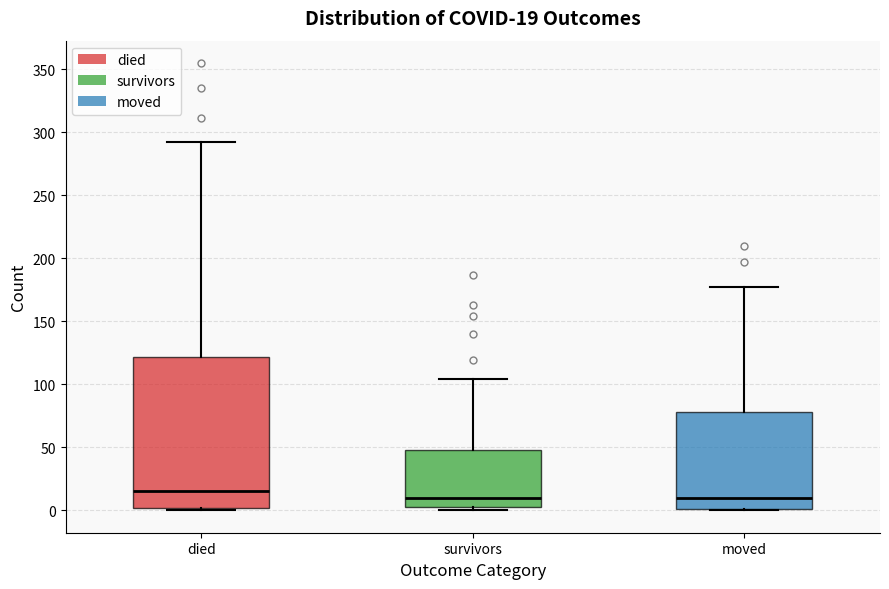

Comparing the boxes themselves (not the whiskers), which one is the tallest?

died